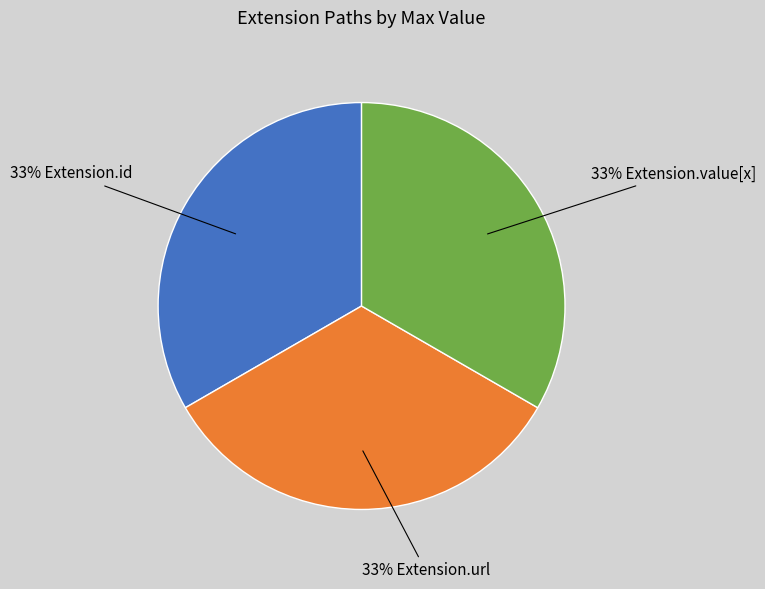

To the nearest percent, what is the average slice percentage?

33%